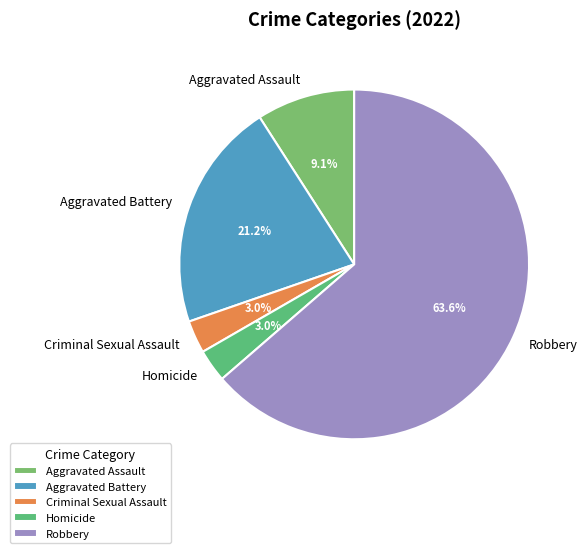

What is the largest slice in the pie chart?

Robbery